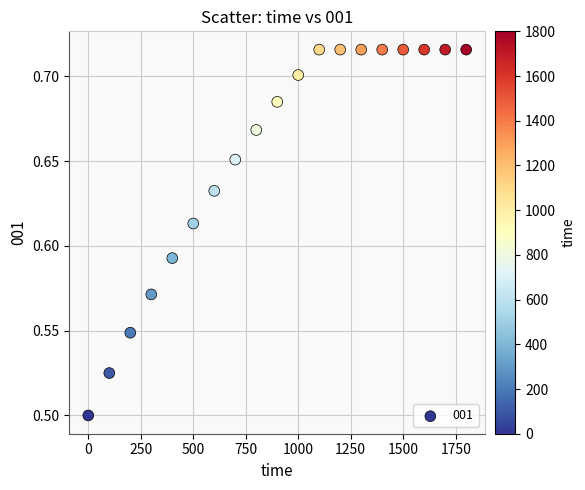

What is the range of X values (max minus min)?

1800.0